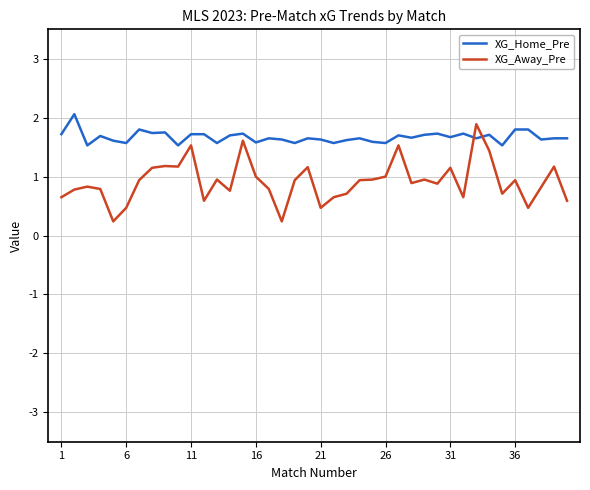

Rank the series by their maximum value, from lowest to highest.

XG_Away_Pre, XG_Home_Pre